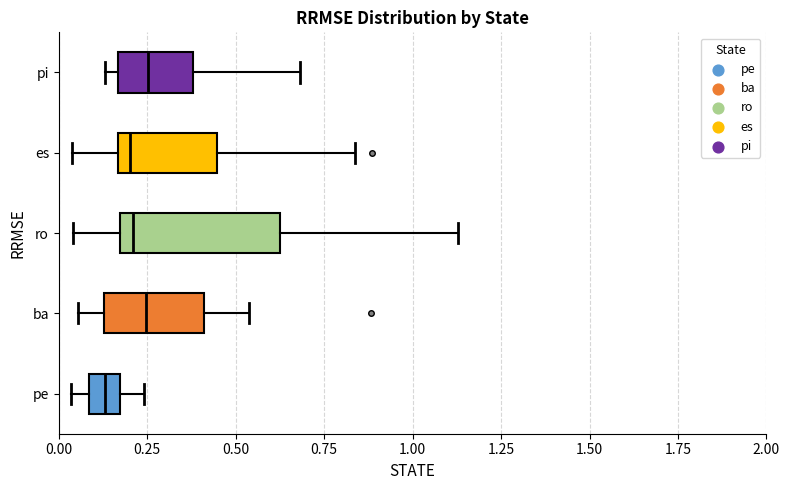

Which box is the widest, from its left edge to its right edge?

ro